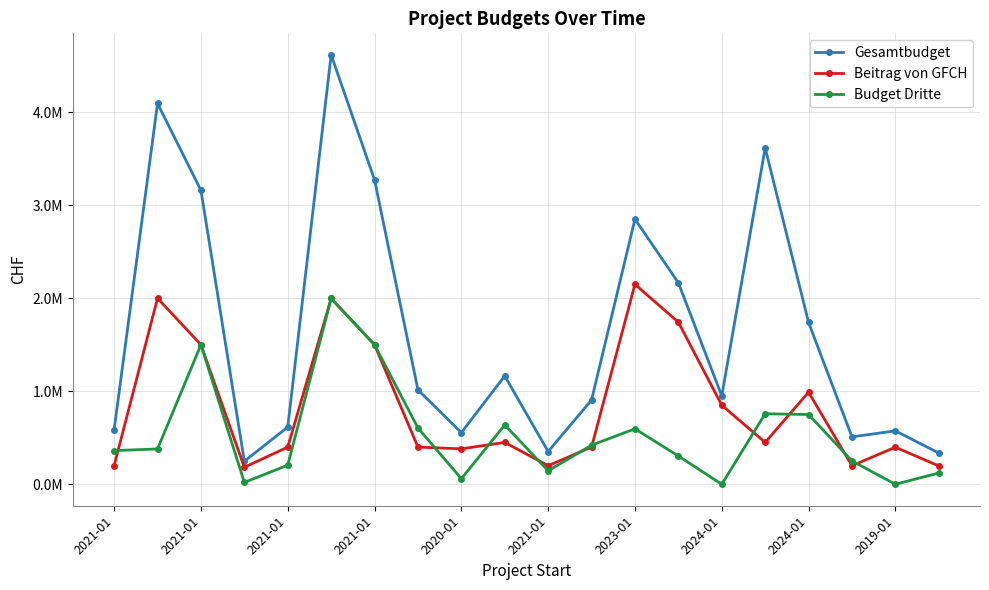

True or false: Beitrag von GFCH and Gesamtbudget intersect in this chart.

False